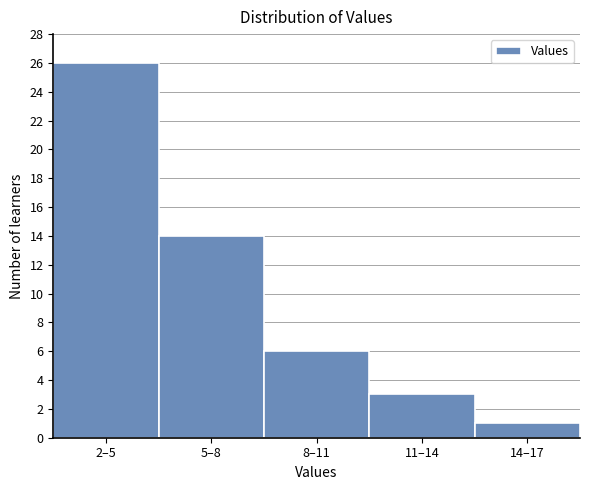

Reading left to right, what are all the values shown in this chart?

2–5=26	5–8=14	8–11=6	11–14=3	14–17=1